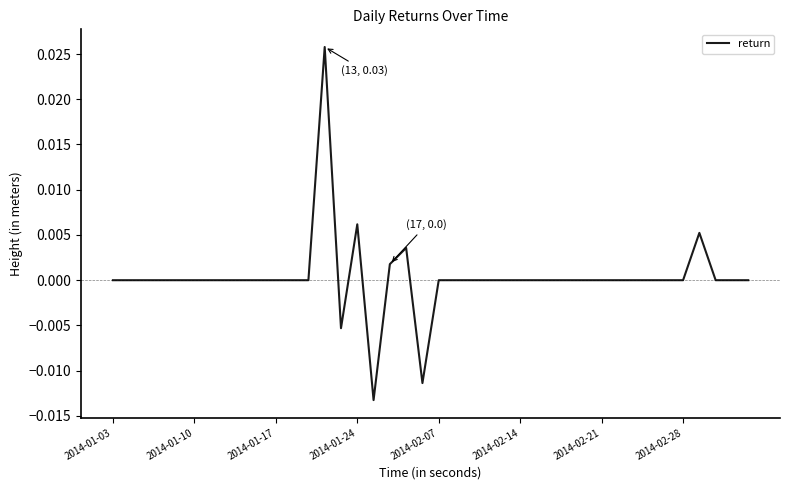

Does the chart have visible grid lines?

No